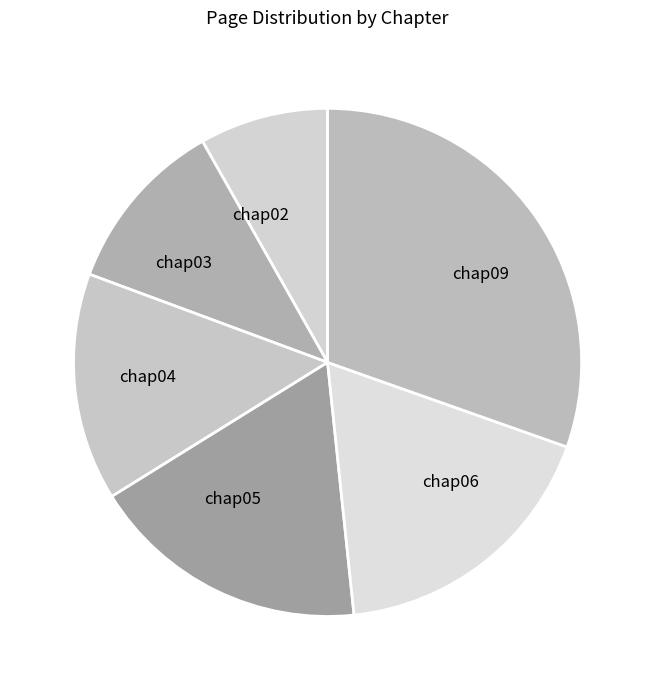

Does chap09 account for over 50% of the chart?

No